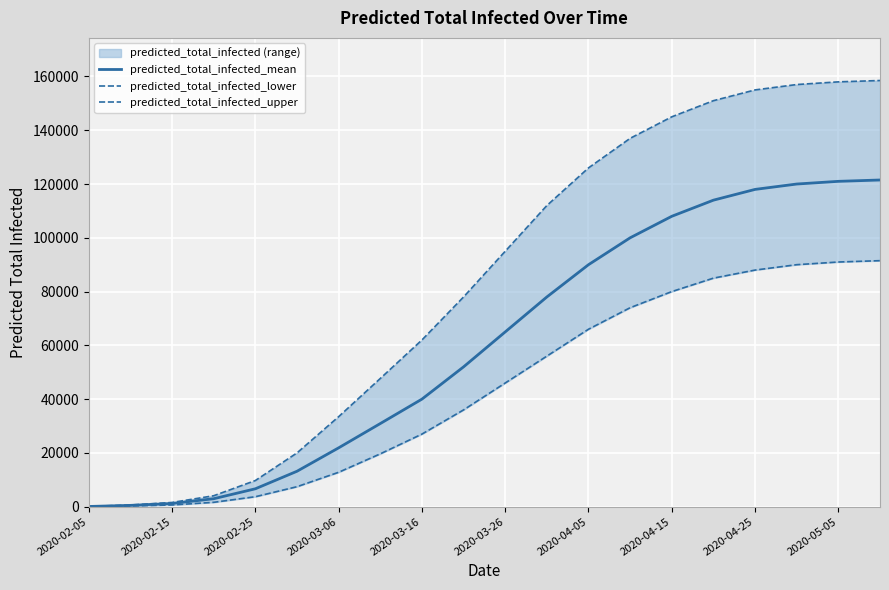

True or false: predicted_total_infected_lower and predicted_total_infected_mean cross at least once.

False